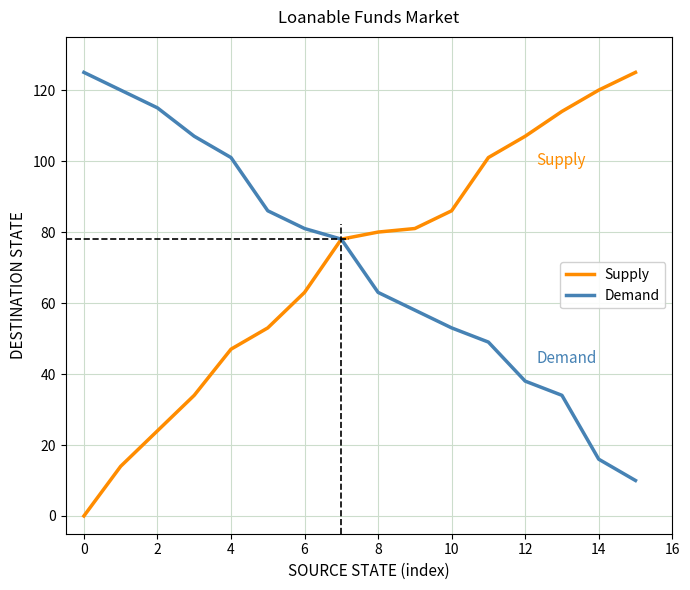

What is the minimum value for Demand?

10